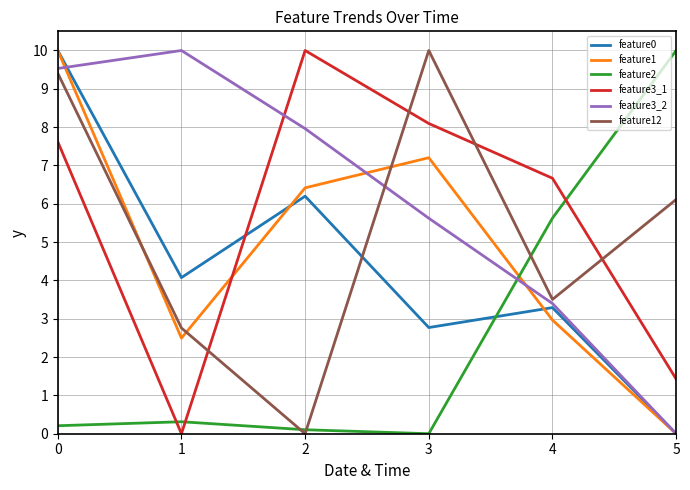

The value of feature12 at 3 is 10.0. True or false?

True